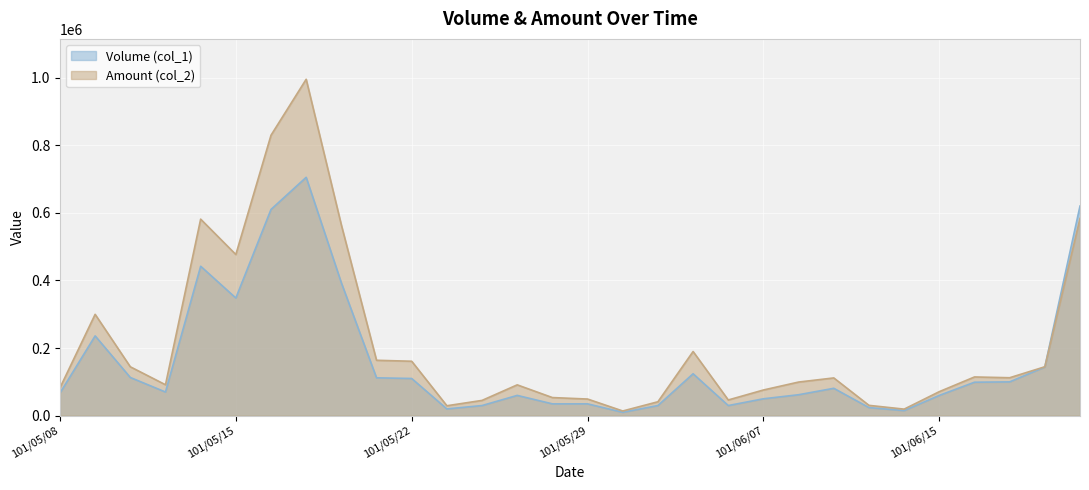

True or false: Volume (col_1) has more than 2 points higher than both neighbors.

True